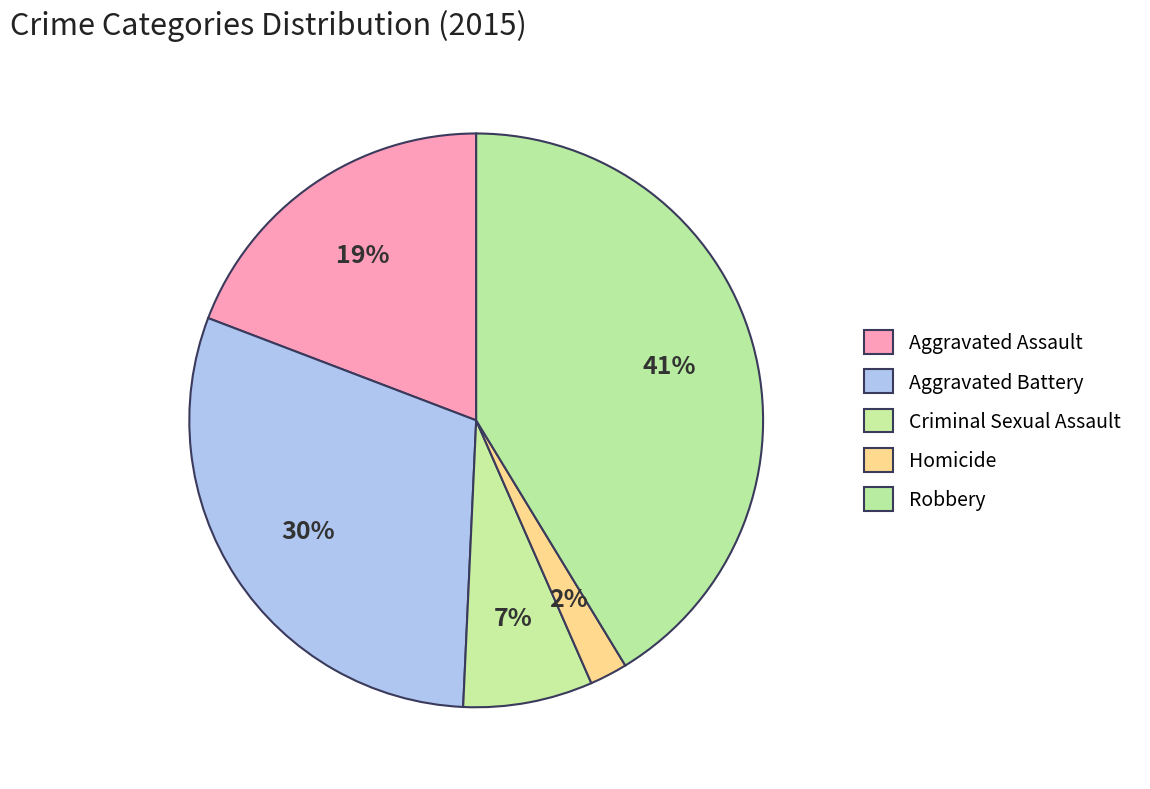

How many segments does this pie chart have?

5